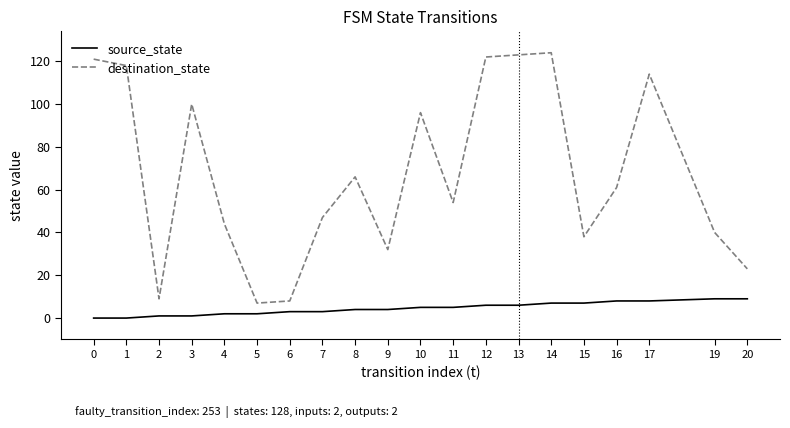

Count the number of data series in this chart.

2